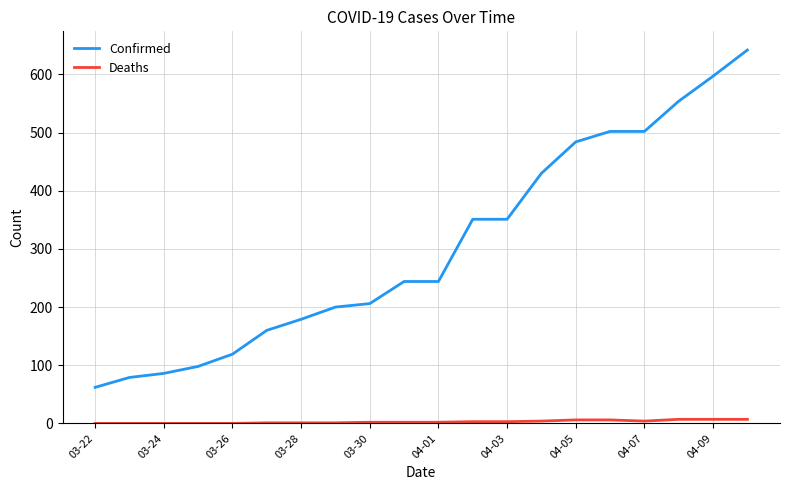

List the series in order of their overall mean, lowest first.

Deaths, Confirmed